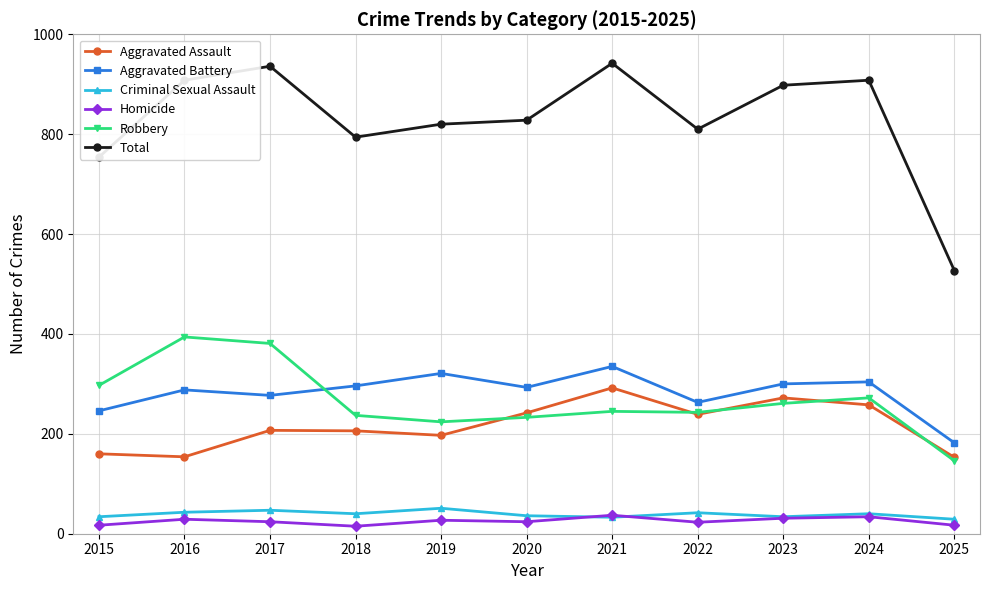

True or false: Homicide has a value of 37 at 2021.

True